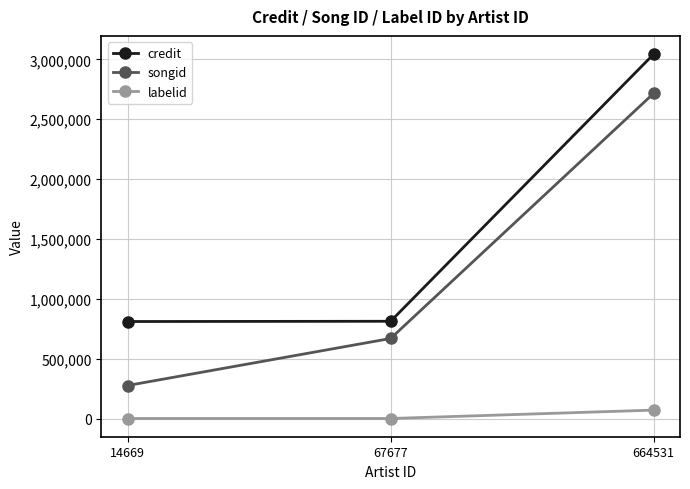

At which label is songid closest to 1496400?

67677